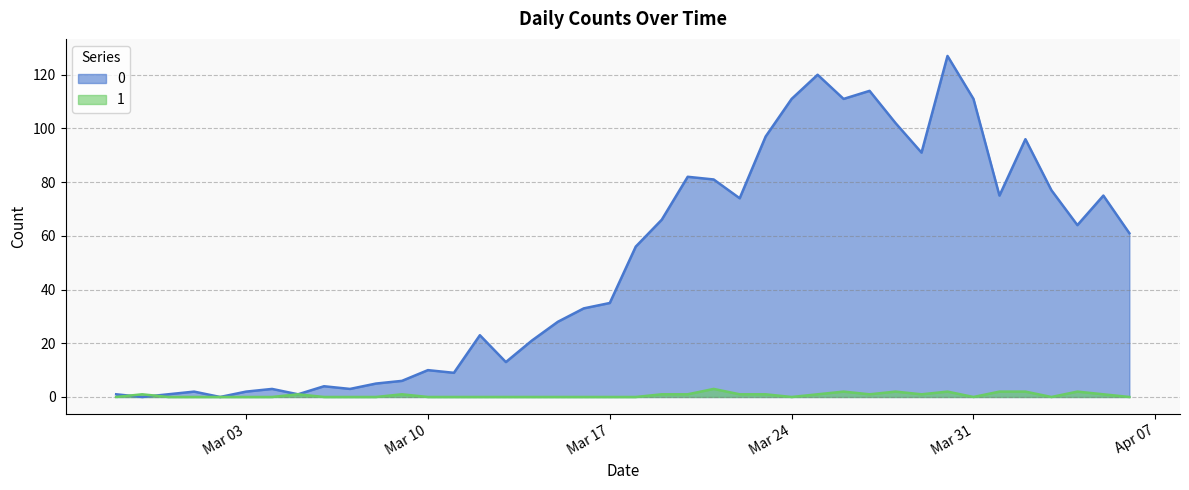

What is the difference between the maximum and minimum values in the 1 series?

3